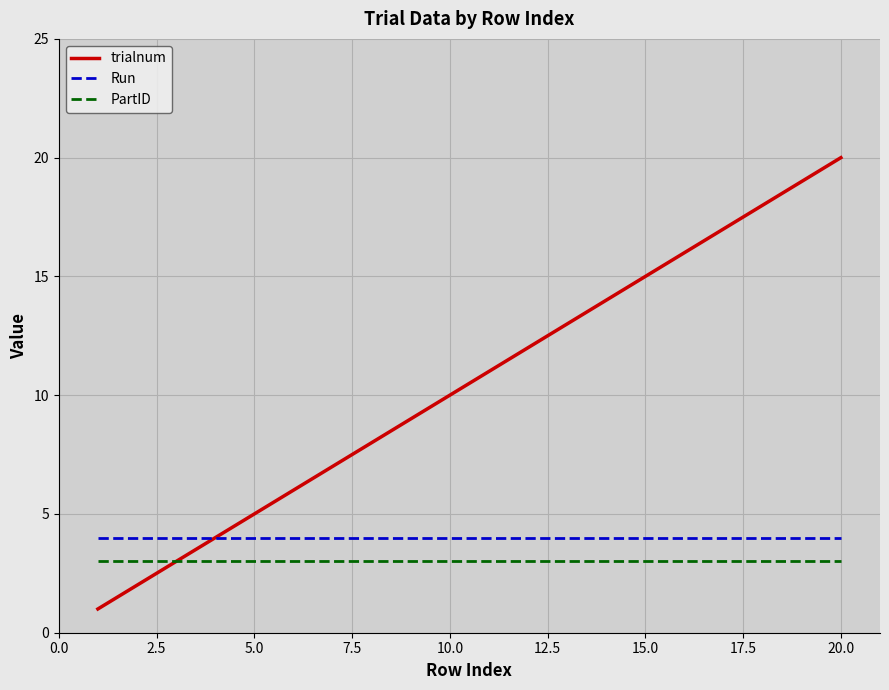

Which series has the widest spread of values?

trialnum